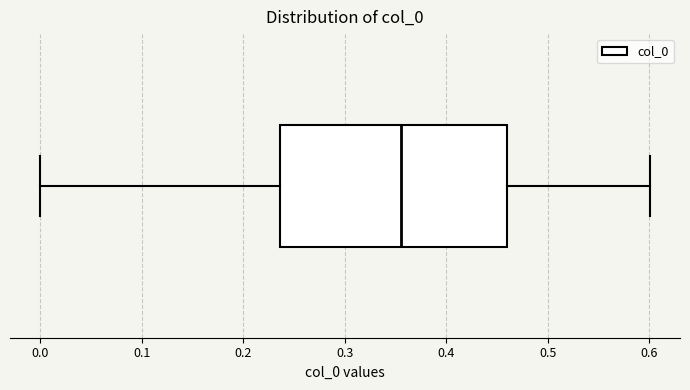

Read this box plot against the x-axis: the position of the median line, the range covered by the box, and the ends of both whiskers. The values are not printed on the chart, so give them approximately, as read against the axis.

median 0.36, box 0.24 to 0.46, whiskers 0.00 to 0.60